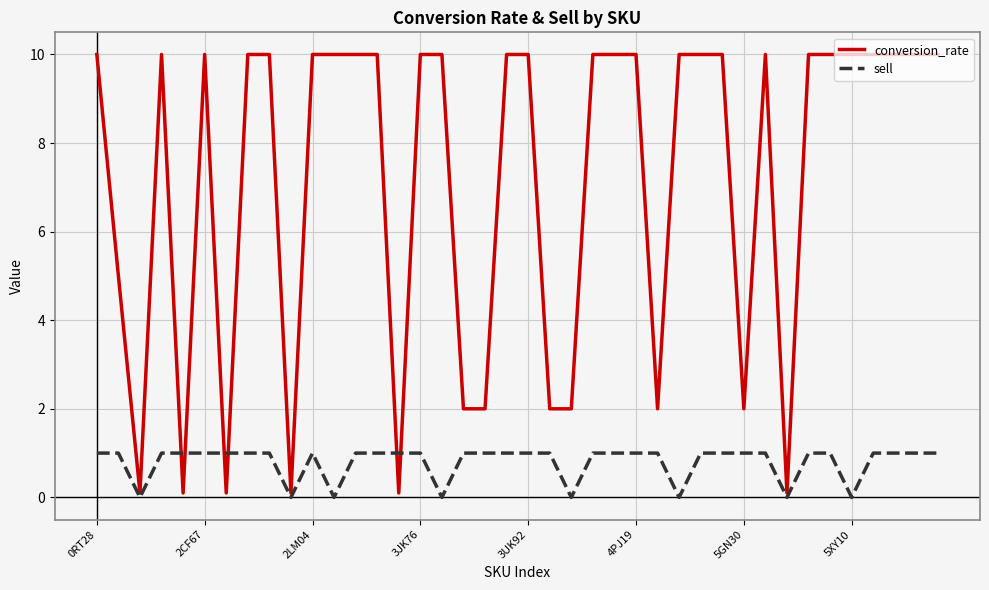

Rank the series by their average value, from lowest to highest.

sell, conversion_rate